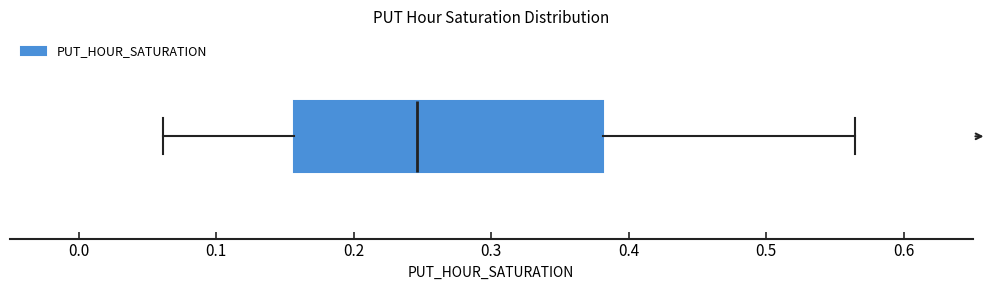

Where does the right whisker of the box end on the x-axis? The values are not printed on the chart, so give them approximately, as read against the axis.

0.56